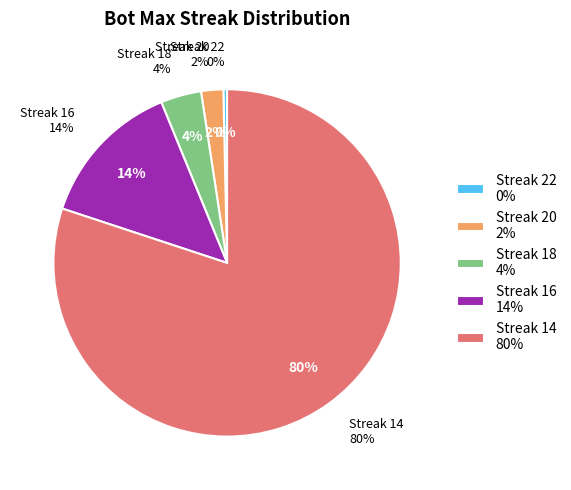

Rank the categories by value from highest to lowest.

14, 16, 18, 20, 22